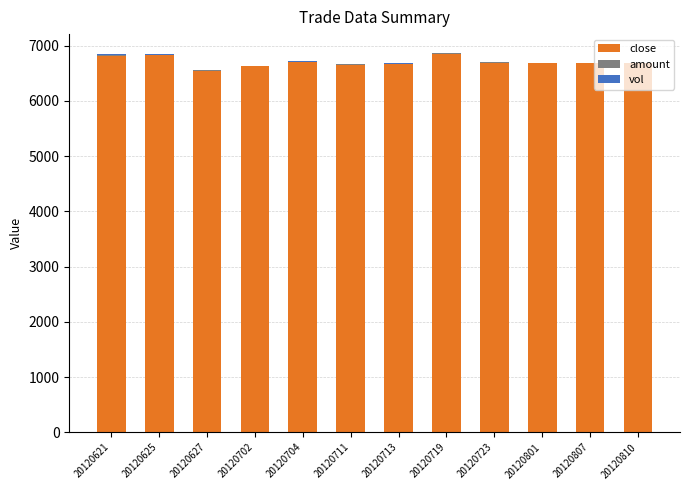

What is the total value across all series at 20120807?

6695.0